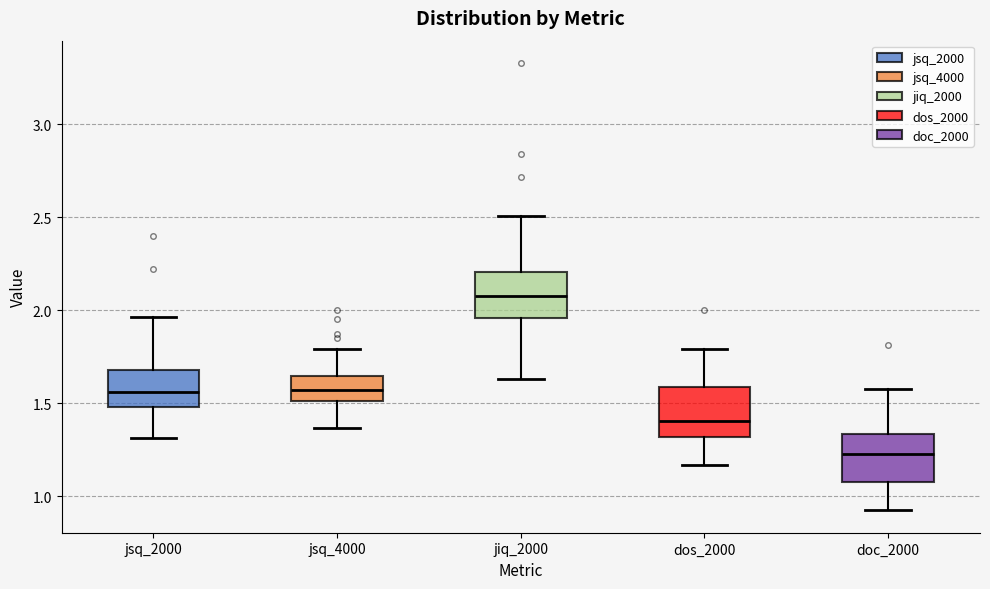

Which box's median line is the highest?

jiq_2000